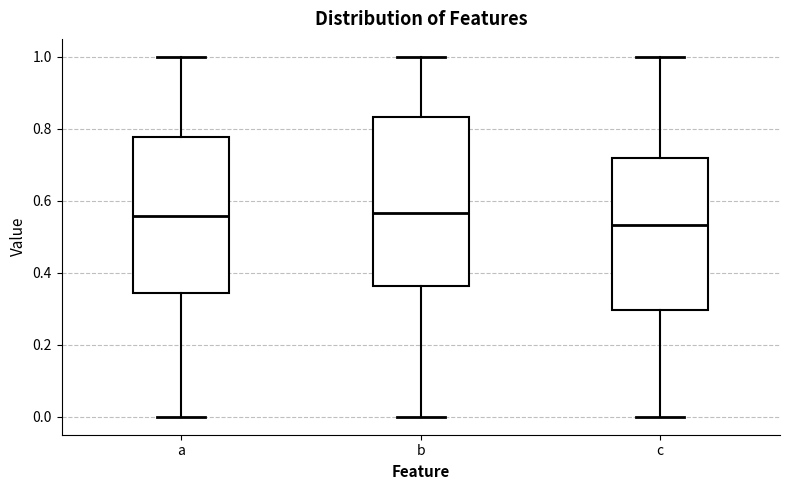

Reading left to right, read every box against the y-axis: the position of its median line, the range the box covers, and the ends of its whiskers. The values are not printed on the chart, so give them approximately, as read against the axis.

a: median 0.56, box 0.34 to 0.78, whiskers 0.00 to 1.00
b: median 0.56, box 0.36 to 0.84, whiskers 0.00 to 1.00
c: median 0.54, box 0.30 to 0.72, whiskers 0.00 to 1.00